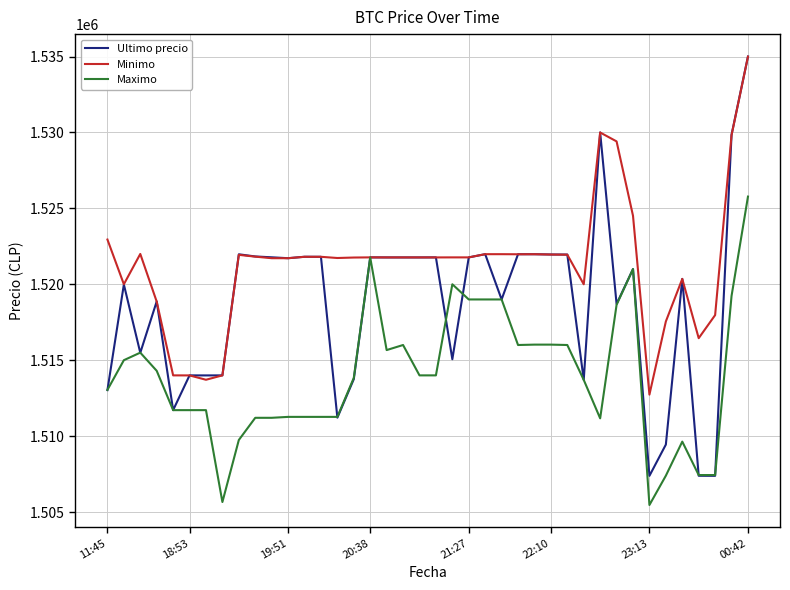

How many lines are shown in the chart?

3